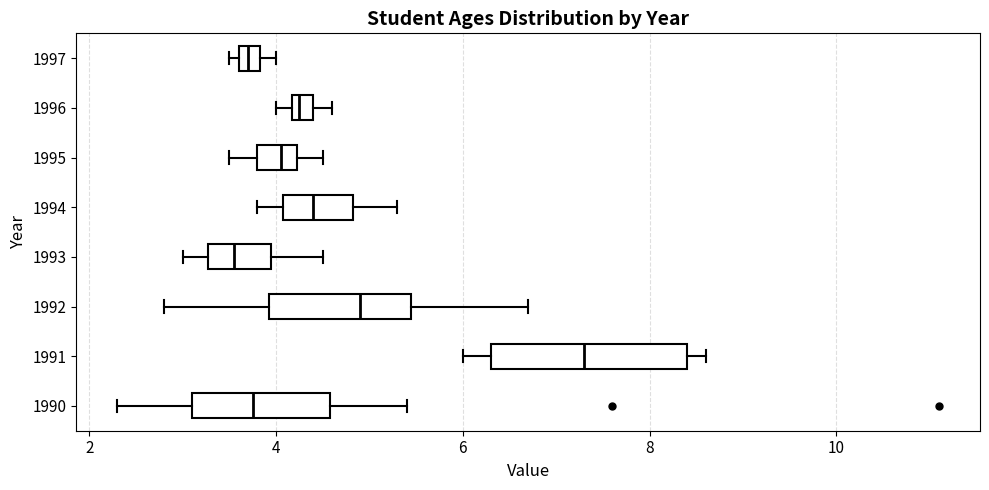

Which box is the widest, from its left edge to its right edge?

1991